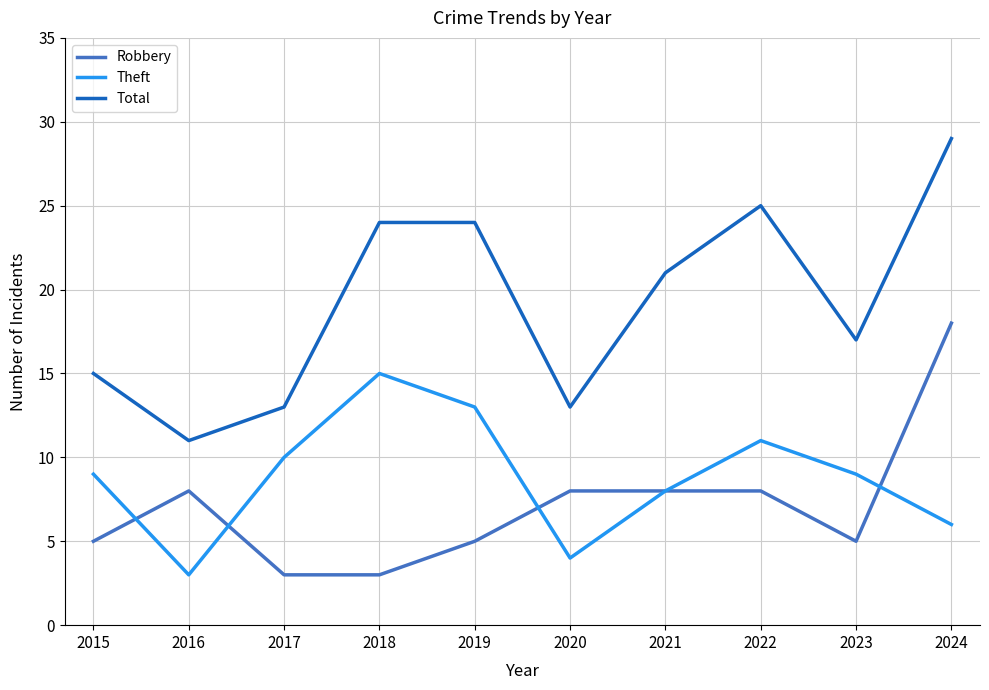

What value does the Theft series have at 2020?

4